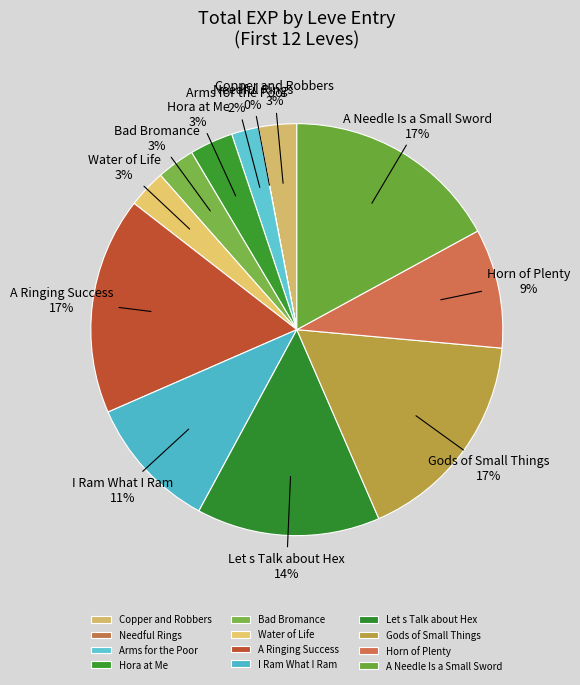

What percentage is the Gods of Small Things slice, to the nearest percent?

17%